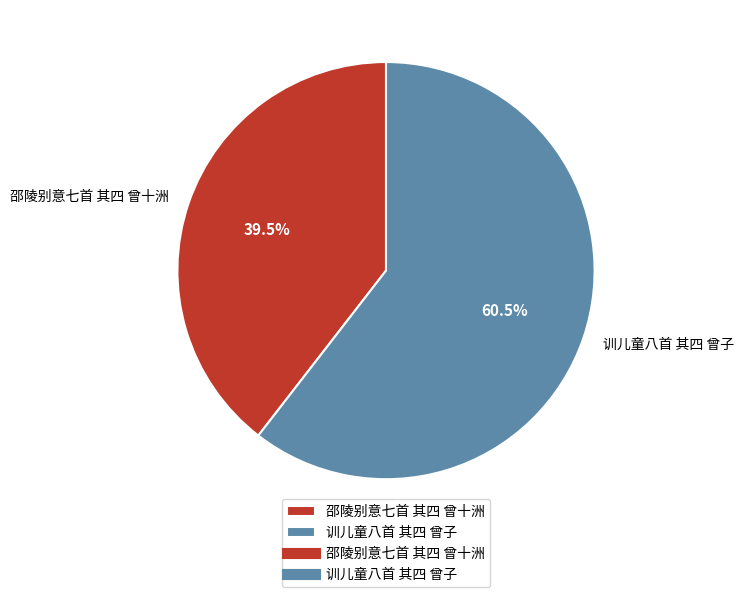

To the nearest percent, what is the average slice percentage?

50%